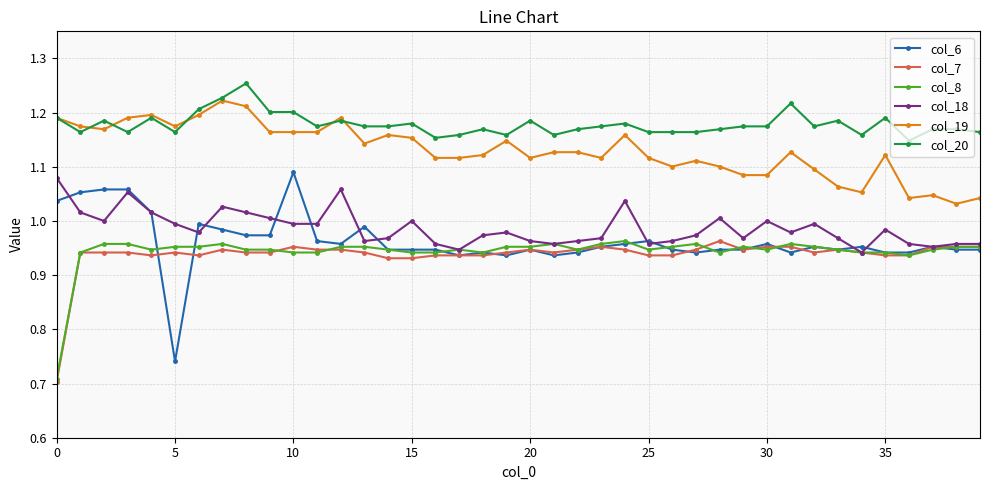

Does the chart display data point markers on the line(s)?

Yes